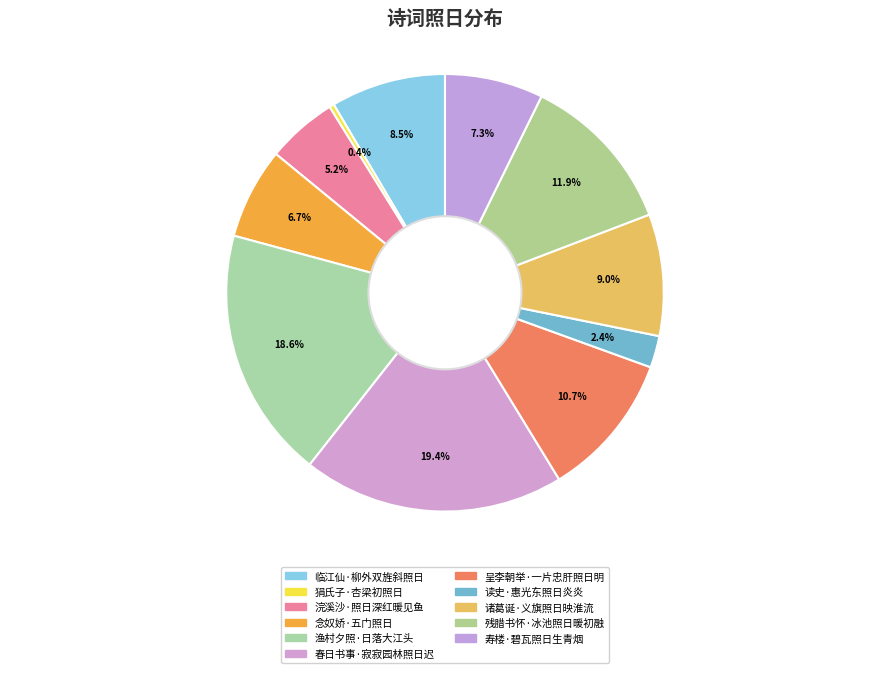

How much of the chart is everything except 浣溪沙·照日深红暖见鱼?

94.8%